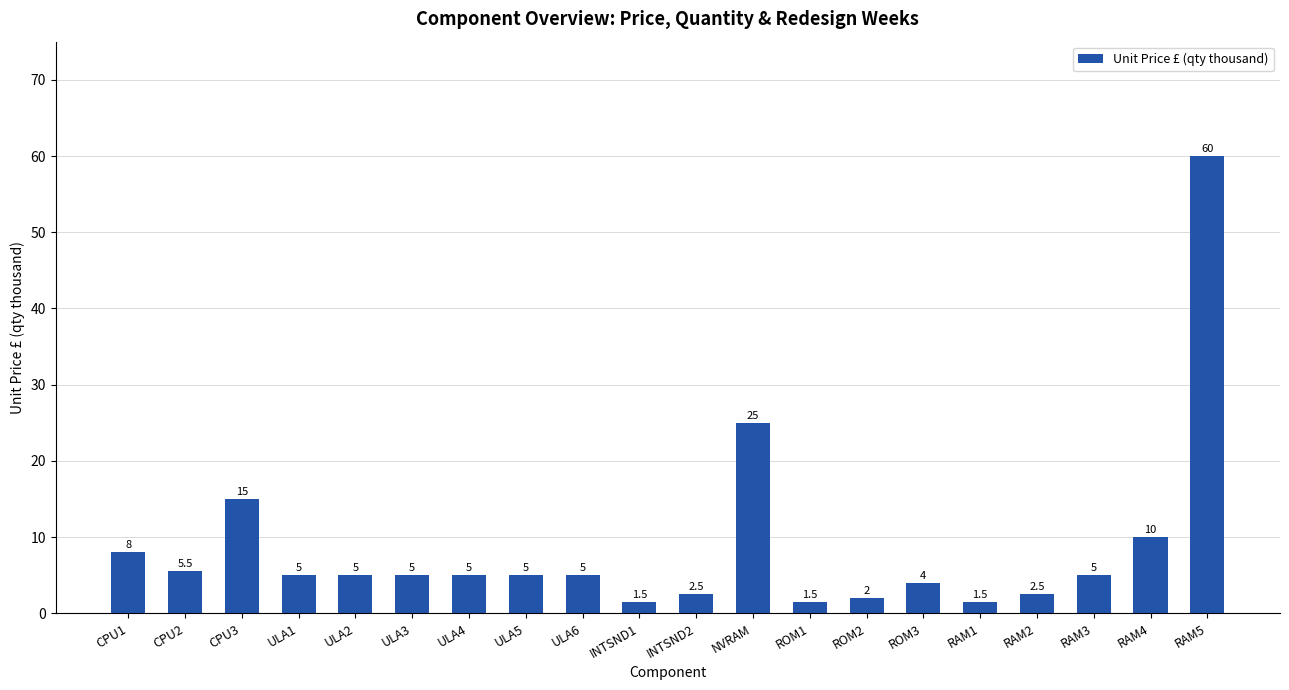

What is the change in value from ULA3 to ROM2?

-3.0